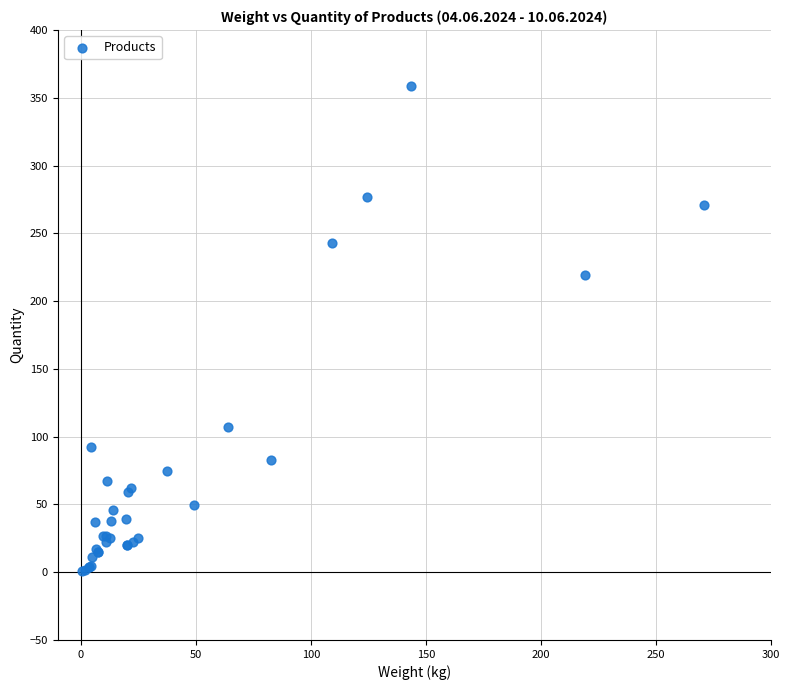

What Y value in the scatter plot is closest to 180?

219.2